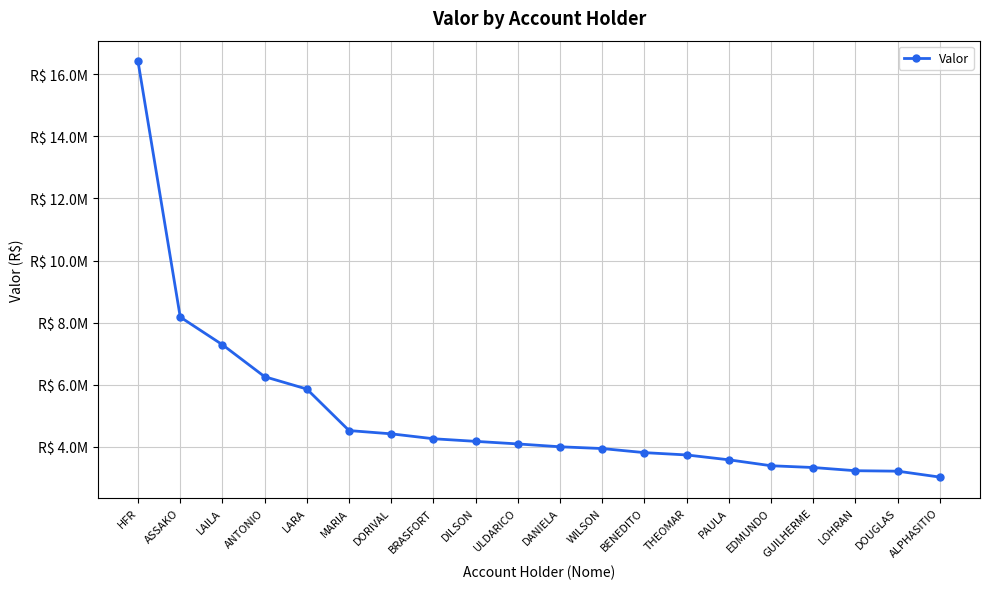

Approximately how many times larger is the value at DANIELA compared to WILSON?

1.0